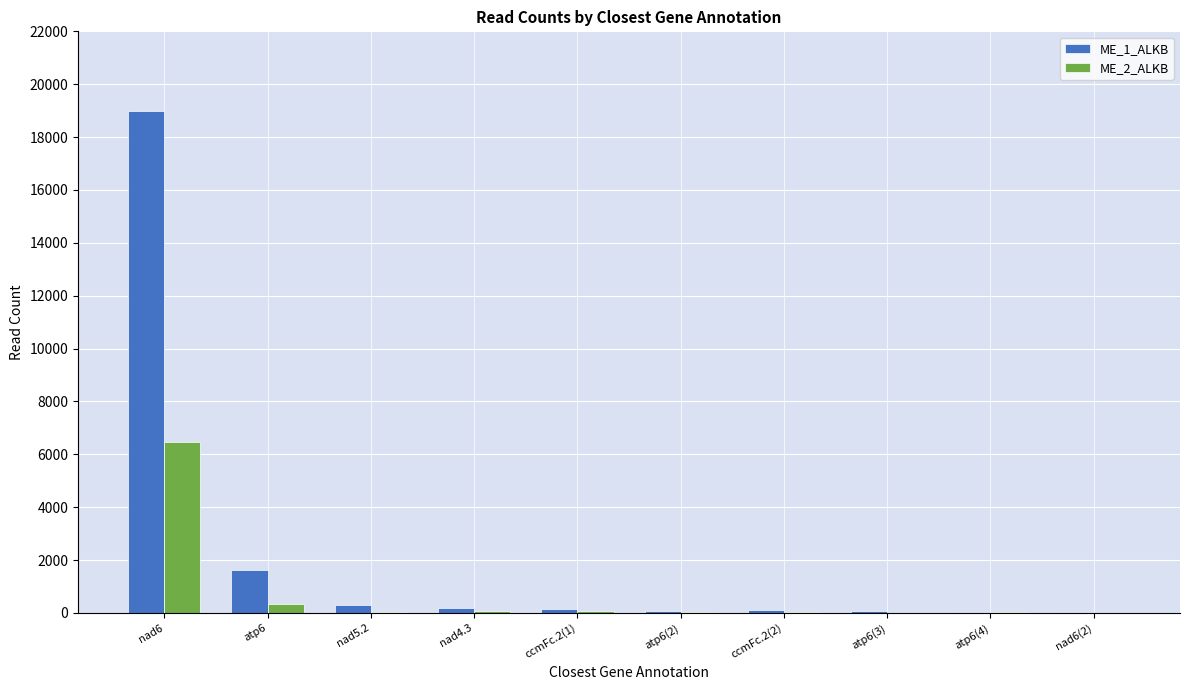

Which category has the highest value in the ME_2_ALKB series?

nad6